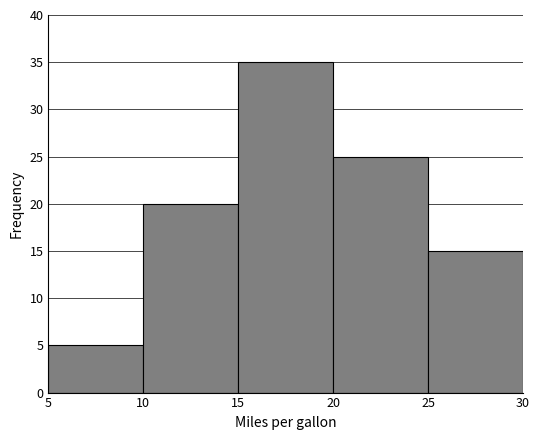

What is the height of the bar covering 20 to 25 on the x-axis? The values are not printed on the chart, so give them approximately, as read against the axis.

25